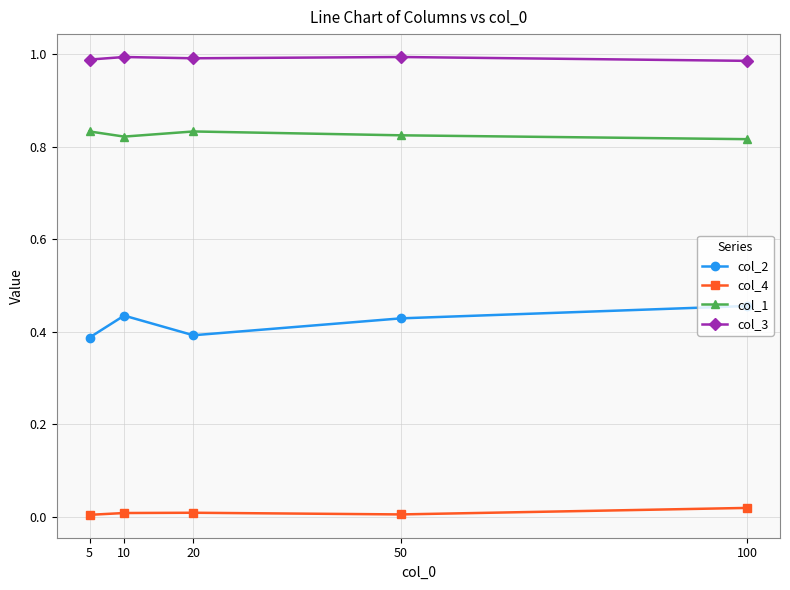

List the series in order of their overall mean, lowest first.

col_4, col_2, col_1, col_3